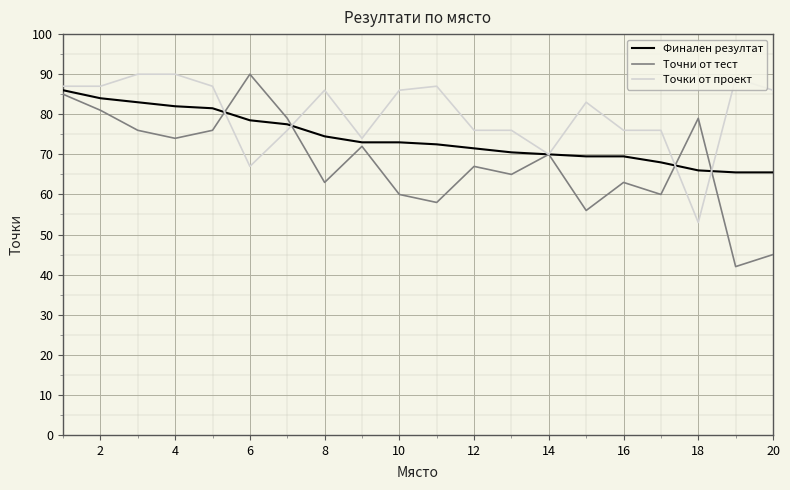

What is the minimum value shown in the chart?

42.0